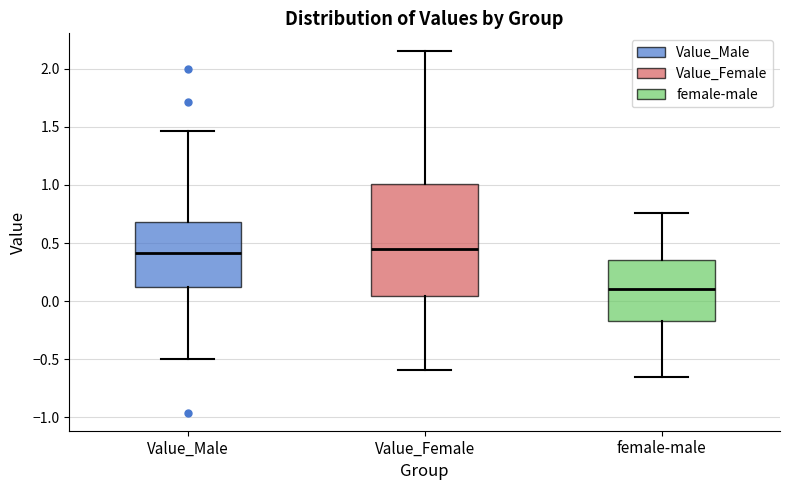

Where is the lower edge of the box for Value_Female on the y-axis? The values are not printed on the chart, so give them approximately, as read against the axis.

0.05